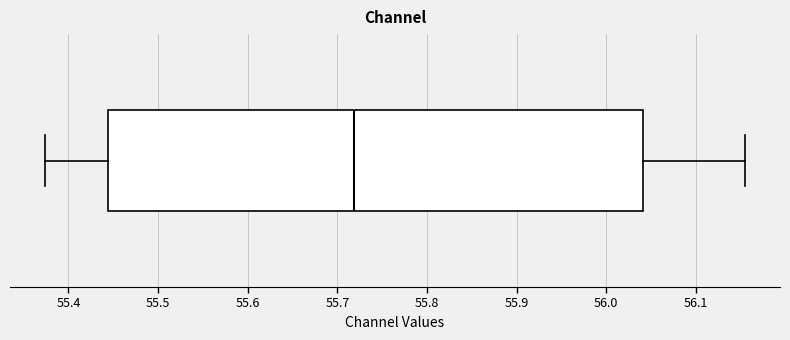

Where does the median line of the box sit on the x-axis? The values are not printed on the chart, so give them approximately, as read against the axis.

55.72